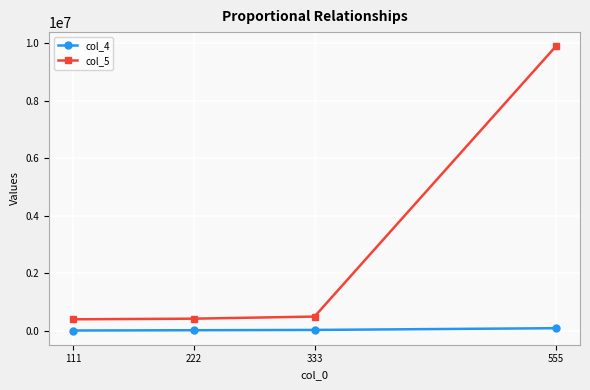

What is the value of the col_5 point at the 2nd from the left?

422207